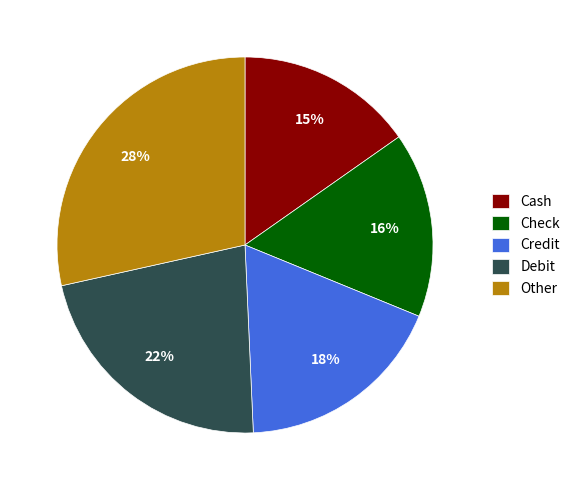

Which has a higher value, Other or Credit?

Other